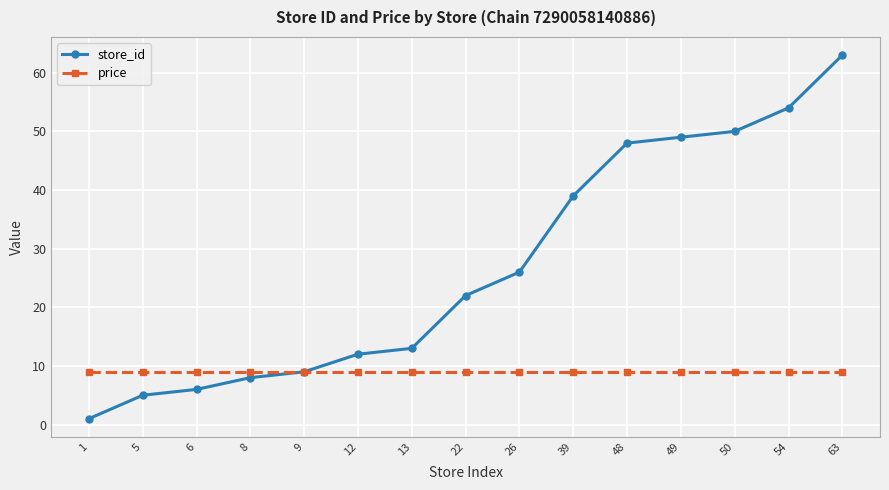

Which series has the widest spread of values?

store_id